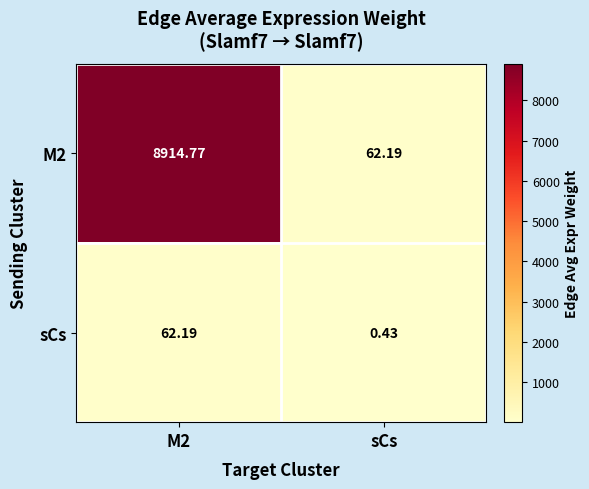

Is the value of sCs at M2 greater than the value of M2 at M2?

No